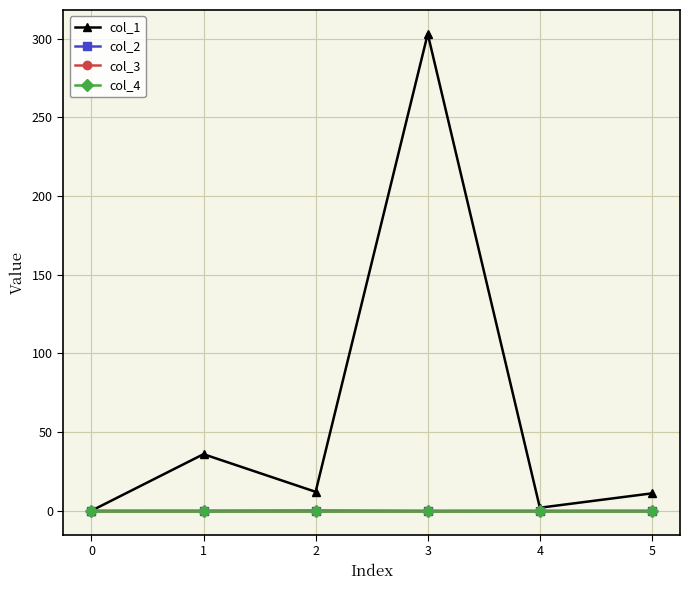

Rank the series by their maximum value, from lowest to highest.

col_3, col_4, col_2, col_1